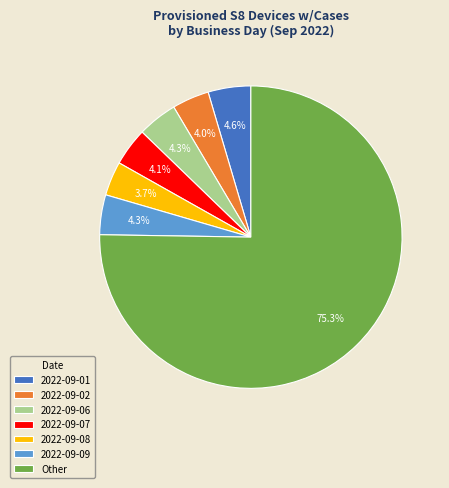

Which slice represents more than half of the pie?

Other